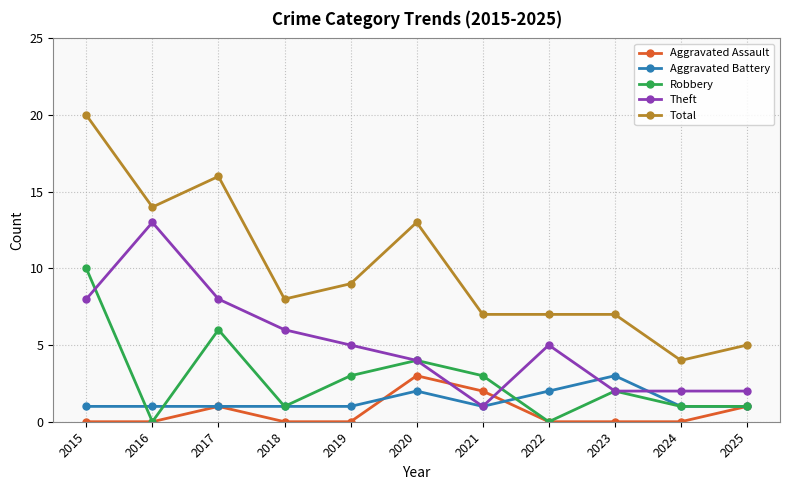

Between which two adjacent categories do Aggravated Assault and Theft first intersect?

2020 and 2021